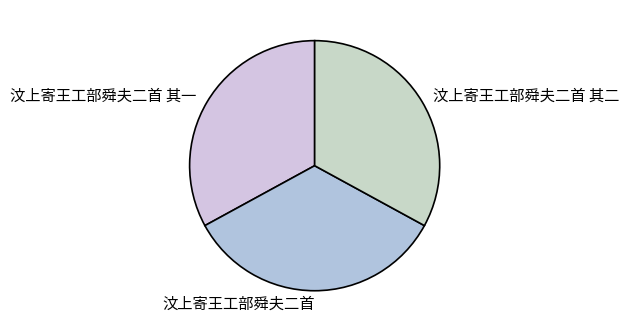

Combined, do 汶上寄王工部舜夫二首 其一 and 汶上寄王工部舜夫二首 其二 account for over 50%?

Yes